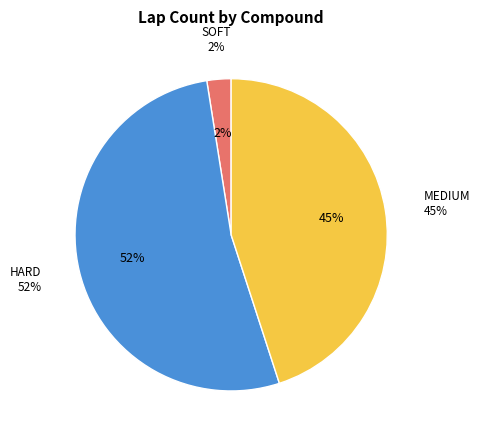

Combined, what portion of the pie is SOFT and HARD?

55.0%